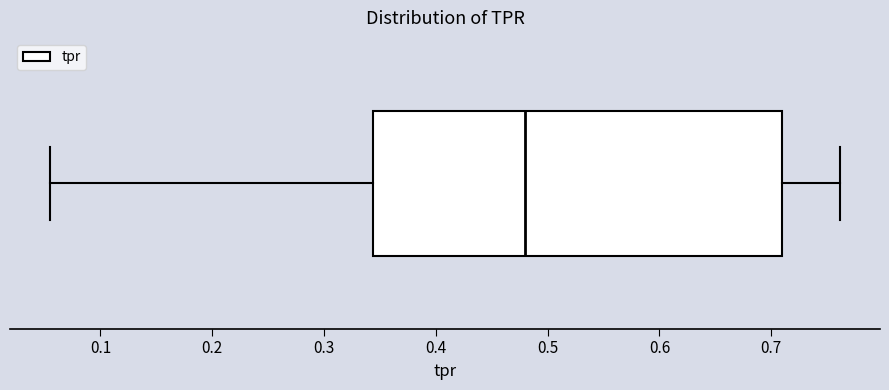

Where is the left edge of the box on the x-axis? The values are not printed on the chart, so give them approximately, as read against the axis.

0.34